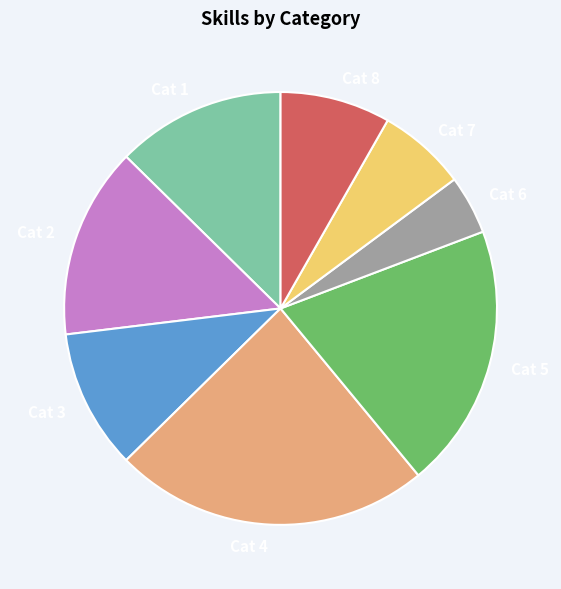

Does any single category account for the majority?

No